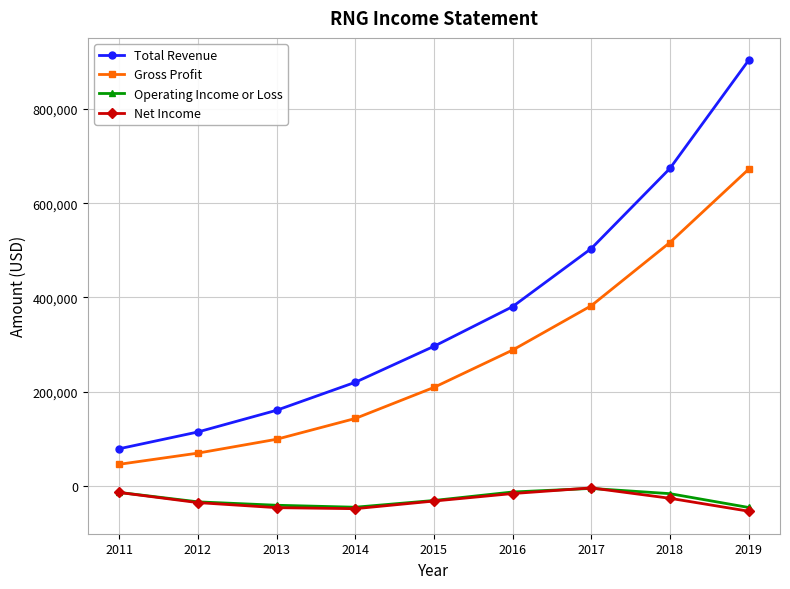

What are all the series names shown in the legend?

Total Revenue, Gross Profit, Operating Income or Loss, Net Income